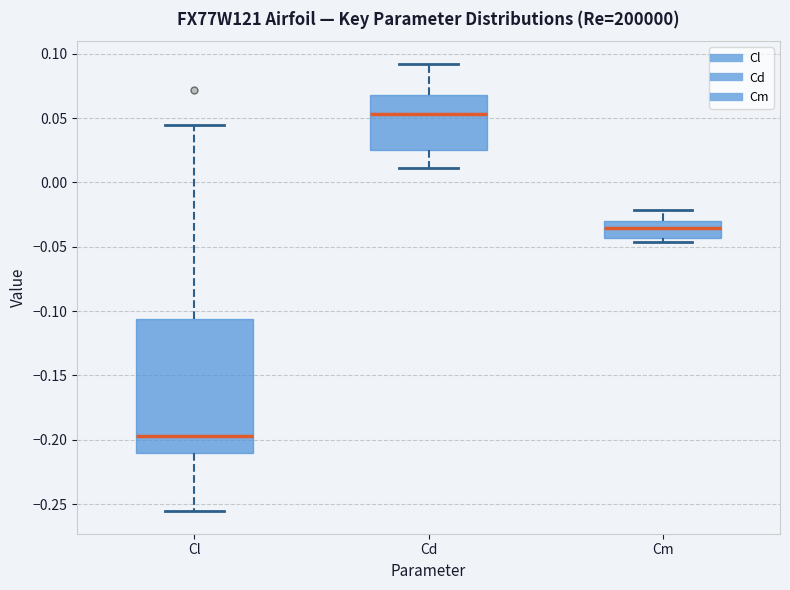

Which box has the highest median line?

Cd